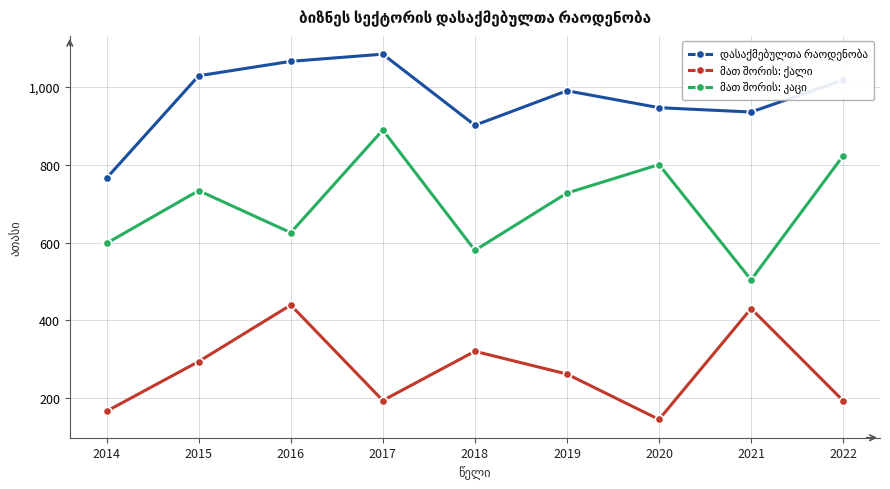

What is the minimum value shown in the chart?

146.1